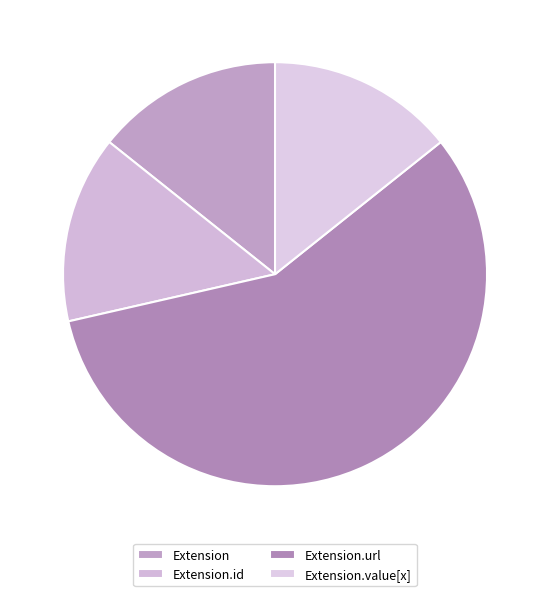

Which category accounts for the majority?

Extension.url